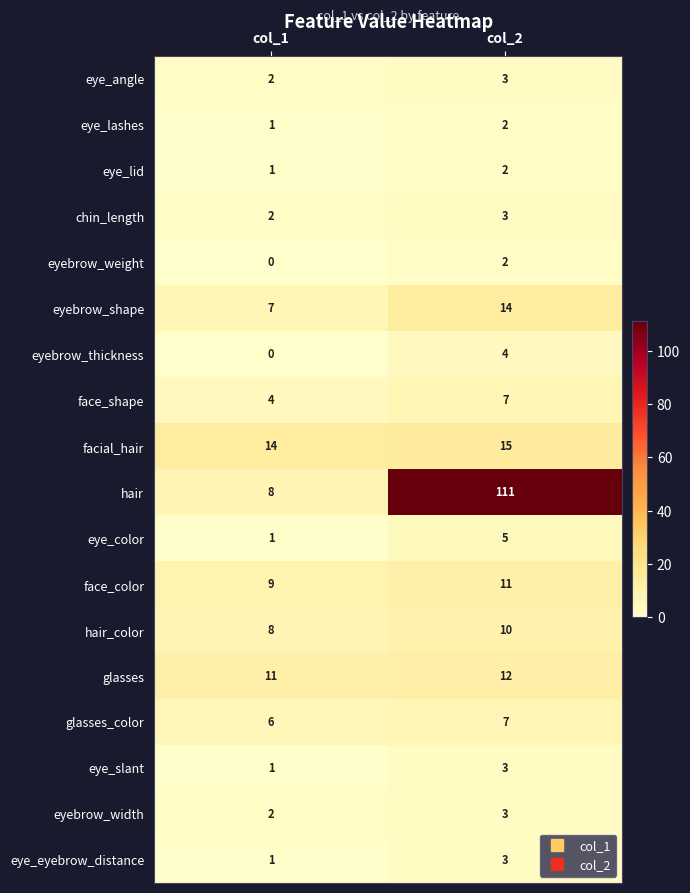

True or false: eye_lashes has a value of 1 at col_2.

False